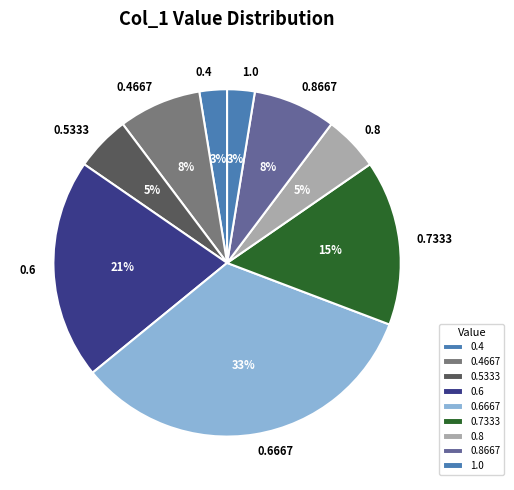

Do 1.0 and 0.6 together represent more than half of the pie?

No